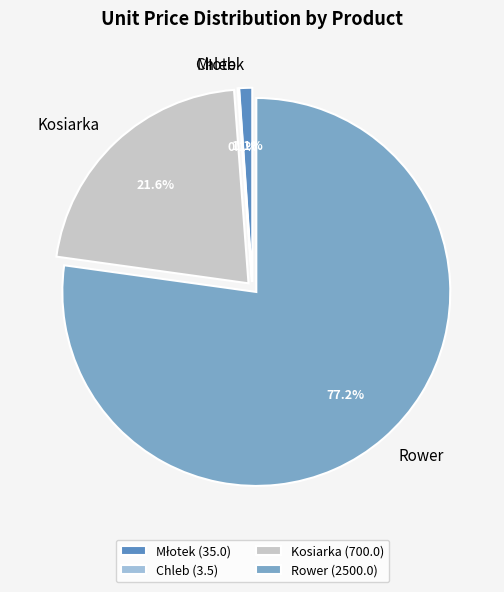

The Kosiarka slice represents 7% of the pie. True or false?

False